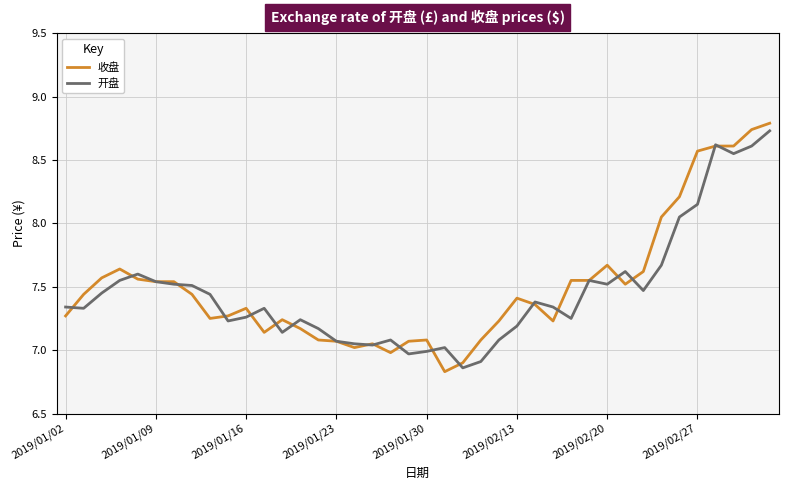

What is the greatest value displayed?

8.8